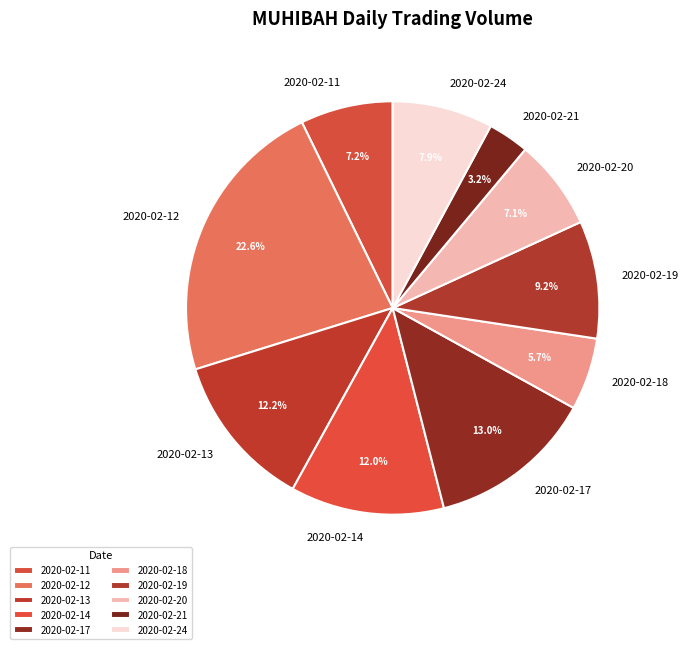

To the nearest percent, what is the average slice percentage?

10%